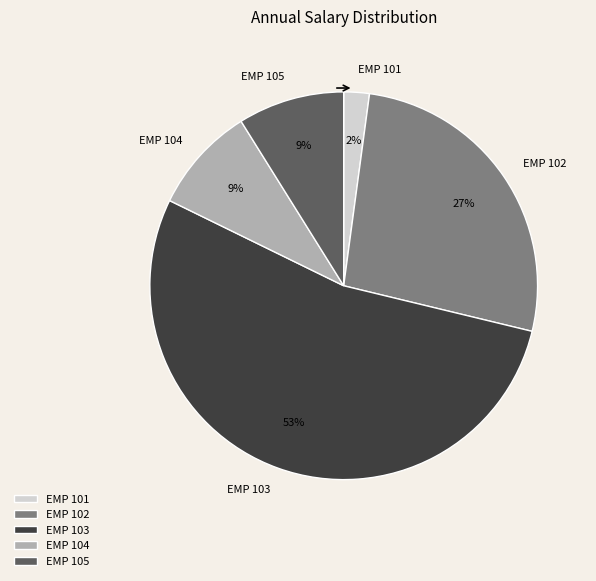

To the nearest percent, what percentage of the pie is EMP 103?

53%